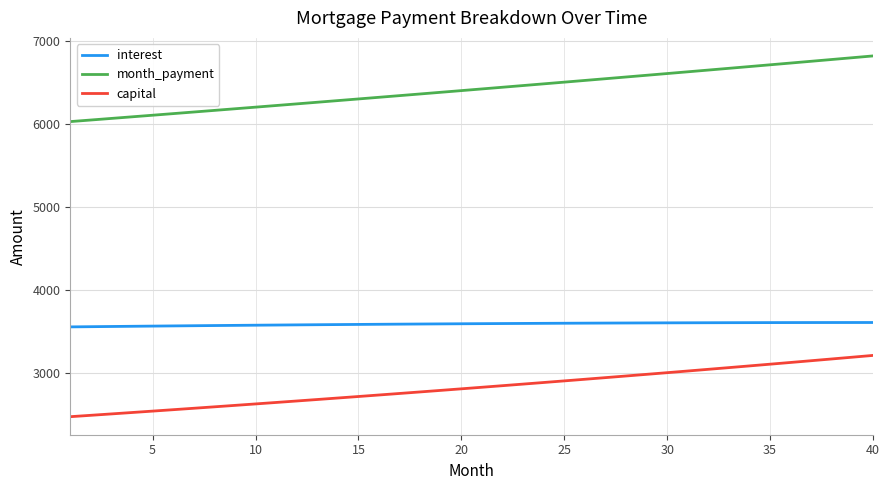

Which series has the largest range (max minus min)?

month_payment